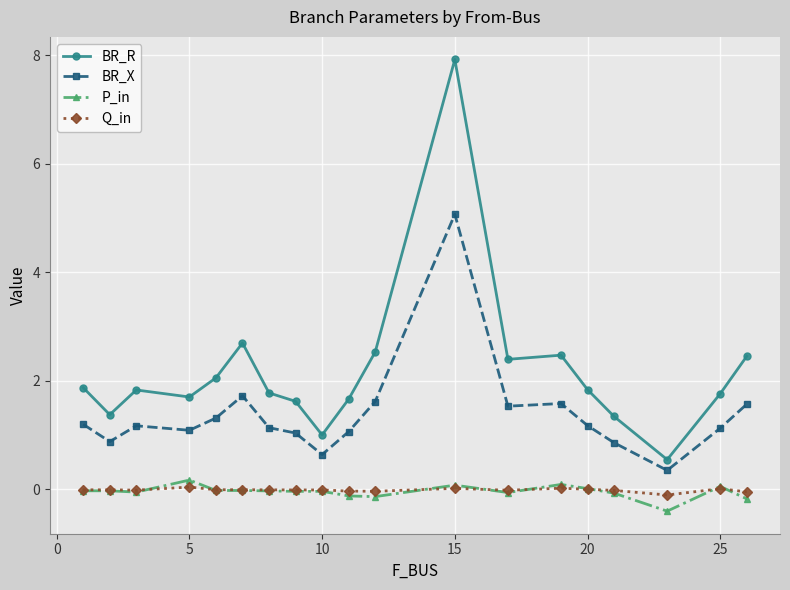

At how many categories does at least one series exceed 5?

1